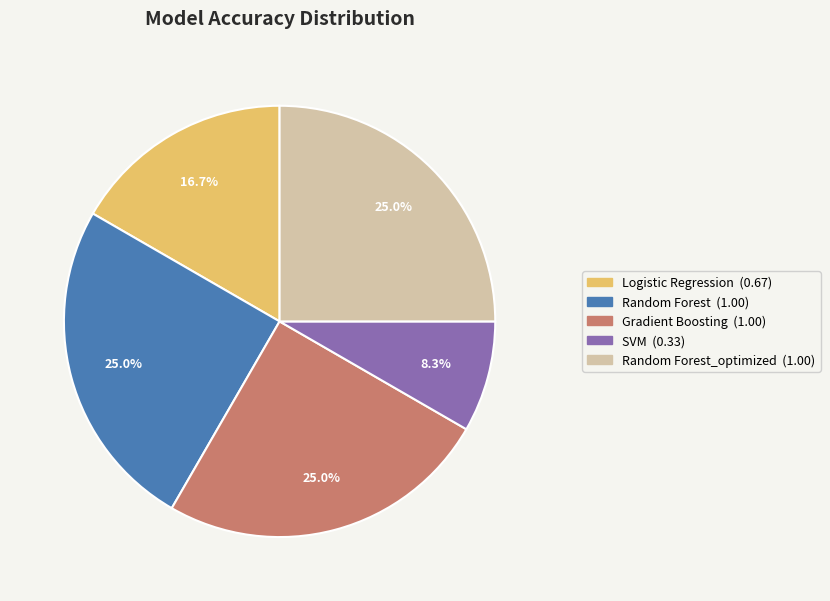

Is there any slice that represents more than half of the pie?

No